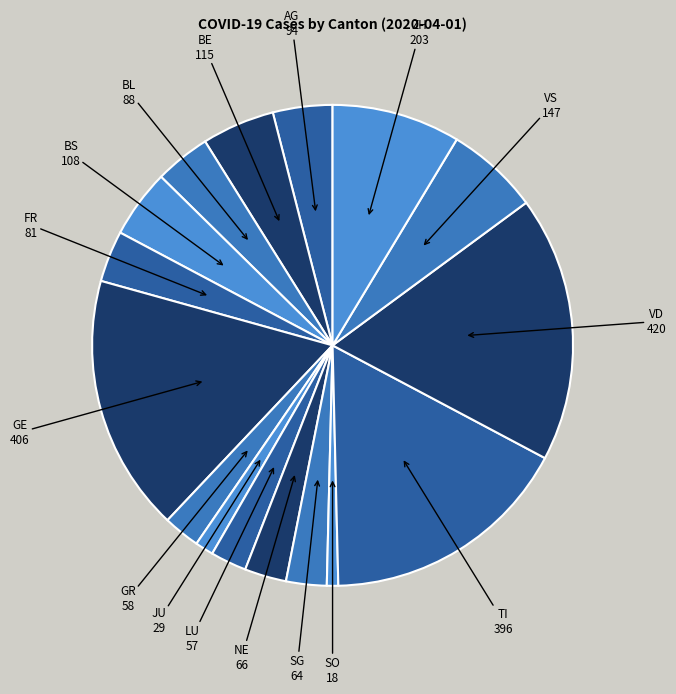

Is it true that JU is 1% of the pie?

True